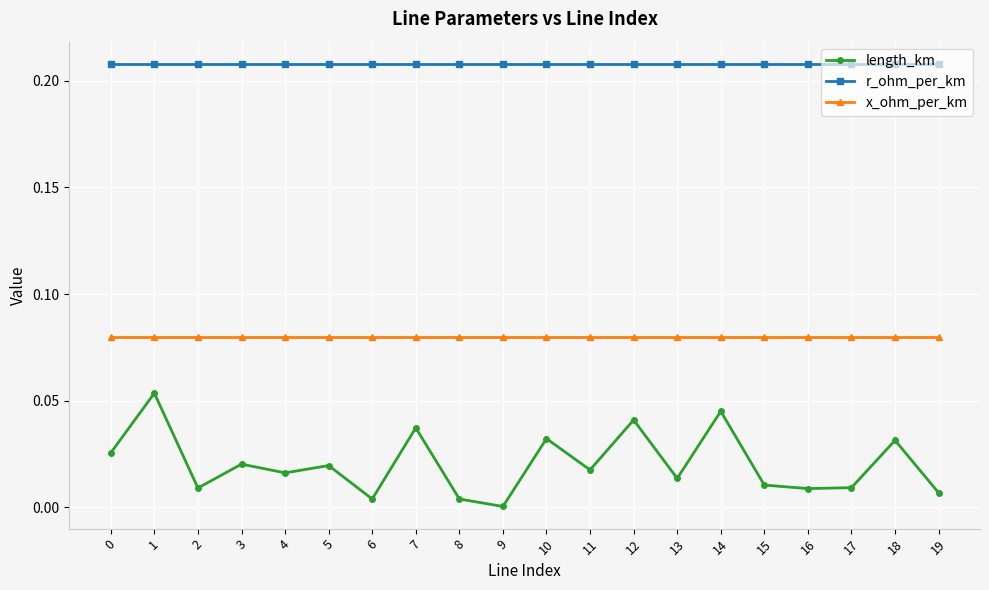

Rank the series by their average value, from highest to lowest.

r_ohm_per_km, x_ohm_per_km, length_km